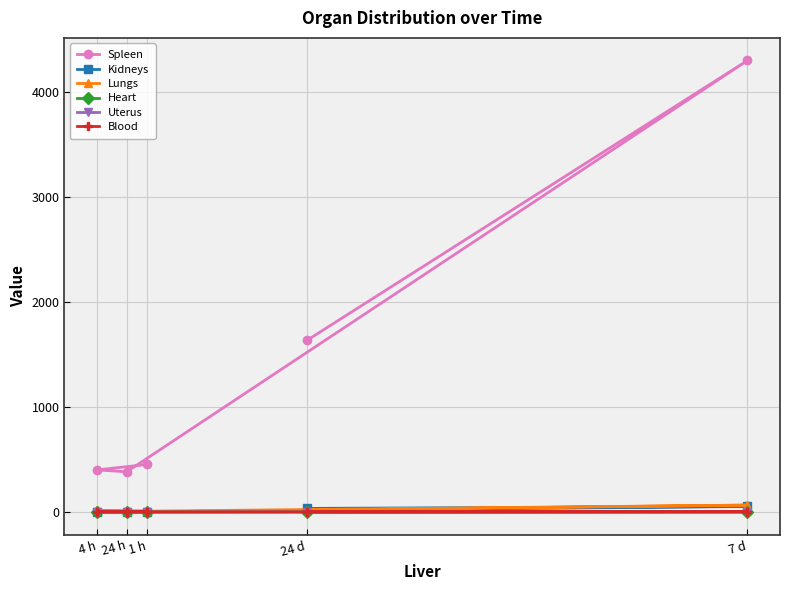

At which category is the sum across all series the highest?

7 d